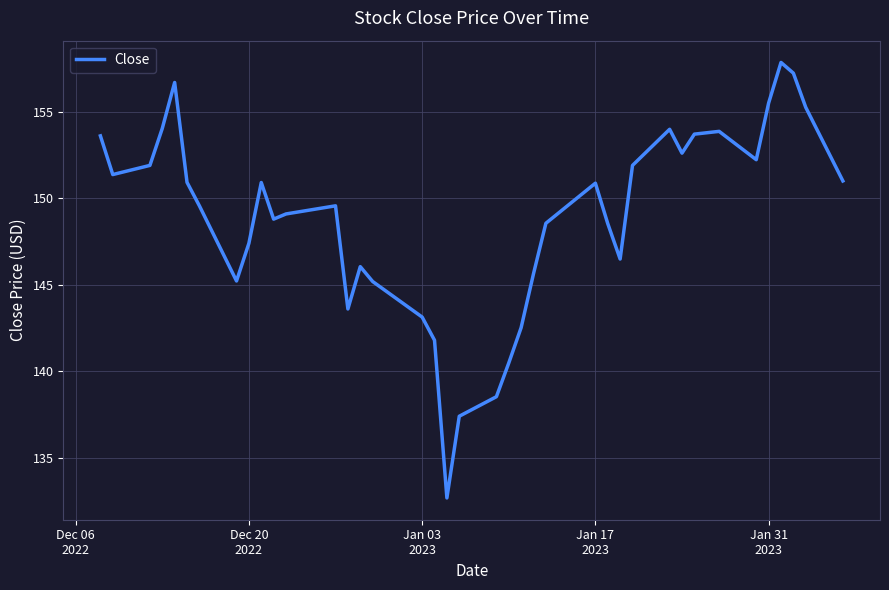

What is the average value?

149.0